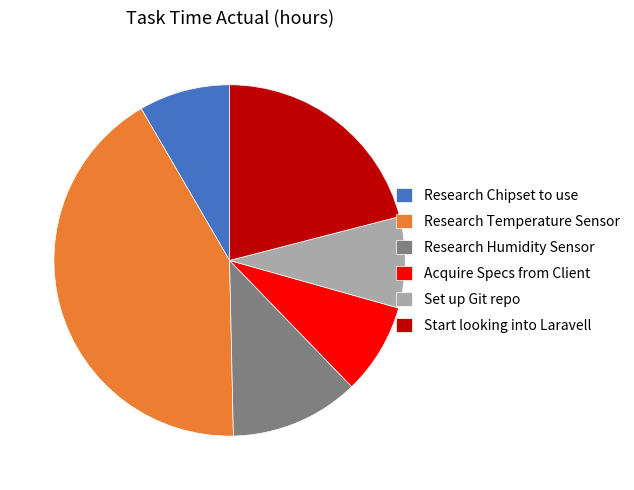

Which has a higher value, Acquire Specs from Client or Research Temperature Sensor?

Research Temperature Sensor